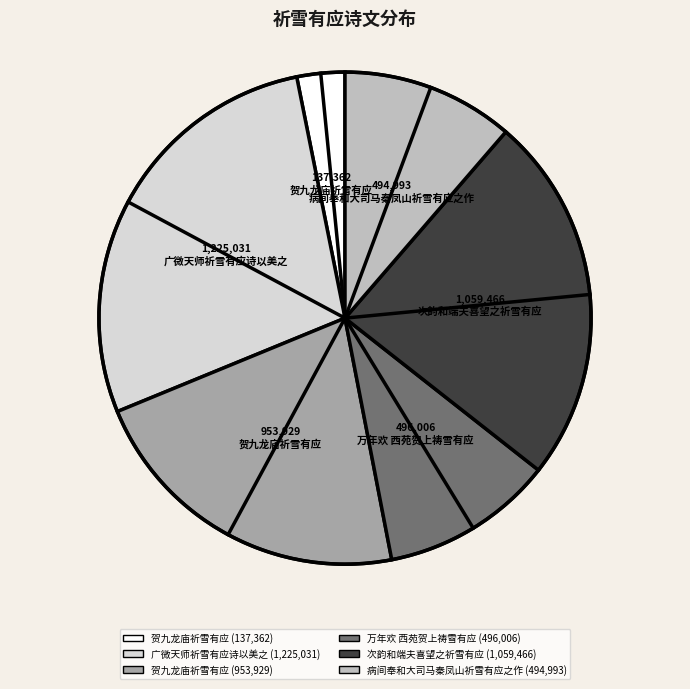

Does any single category account for the majority?

No